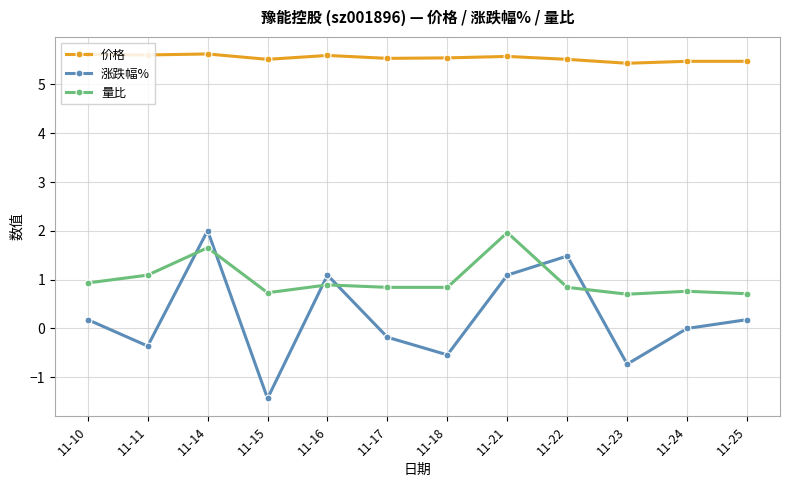

How many interior local peaks does the 涨跌幅% series have?

3